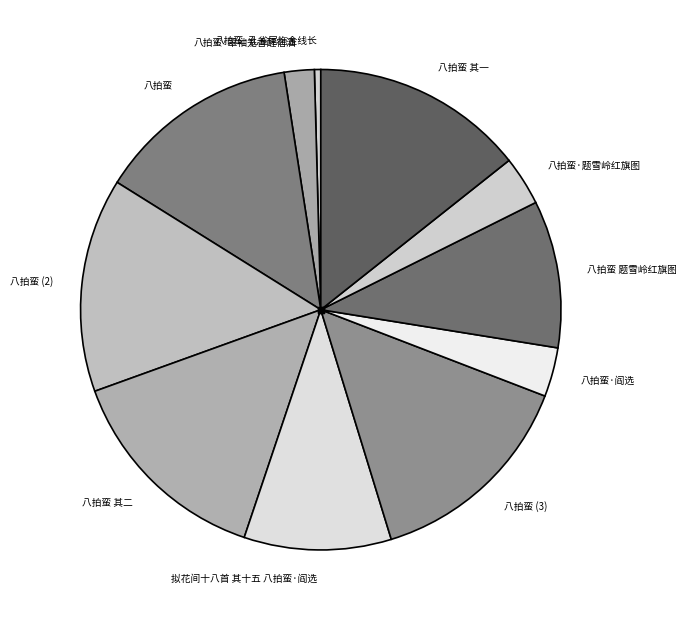

Which has a higher value, 八拍蛮 其二 or 八拍蛮?

八拍蛮 其二